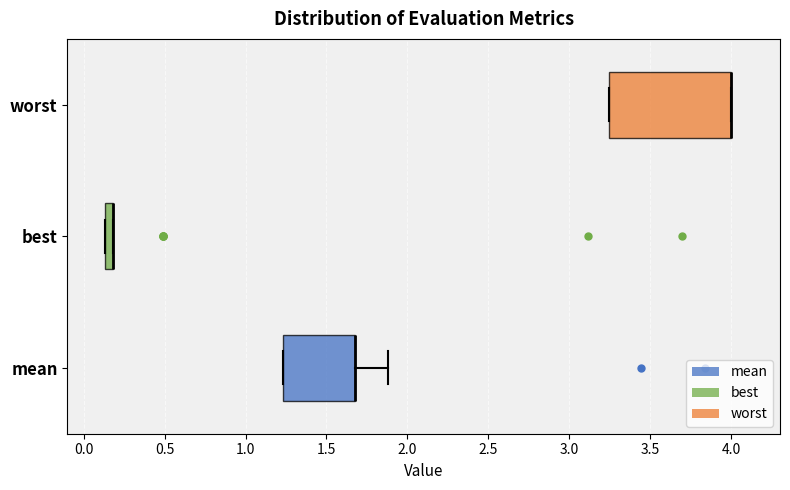

Where is the right edge of the box for worst on the x-axis? The values are not printed on the chart, so give them approximately, as read against the axis.

4.00